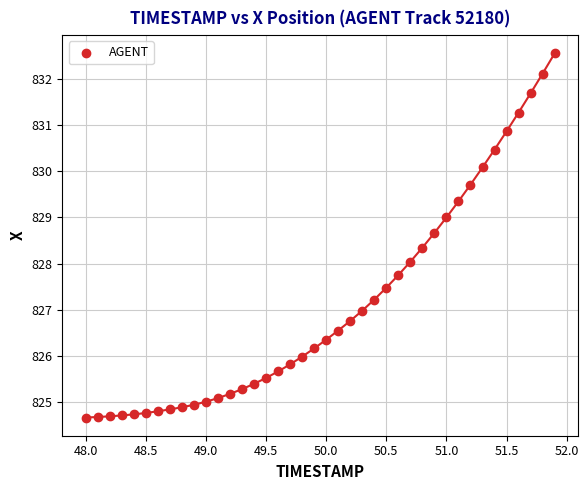

What is the range of X values (max minus min)?

3.9